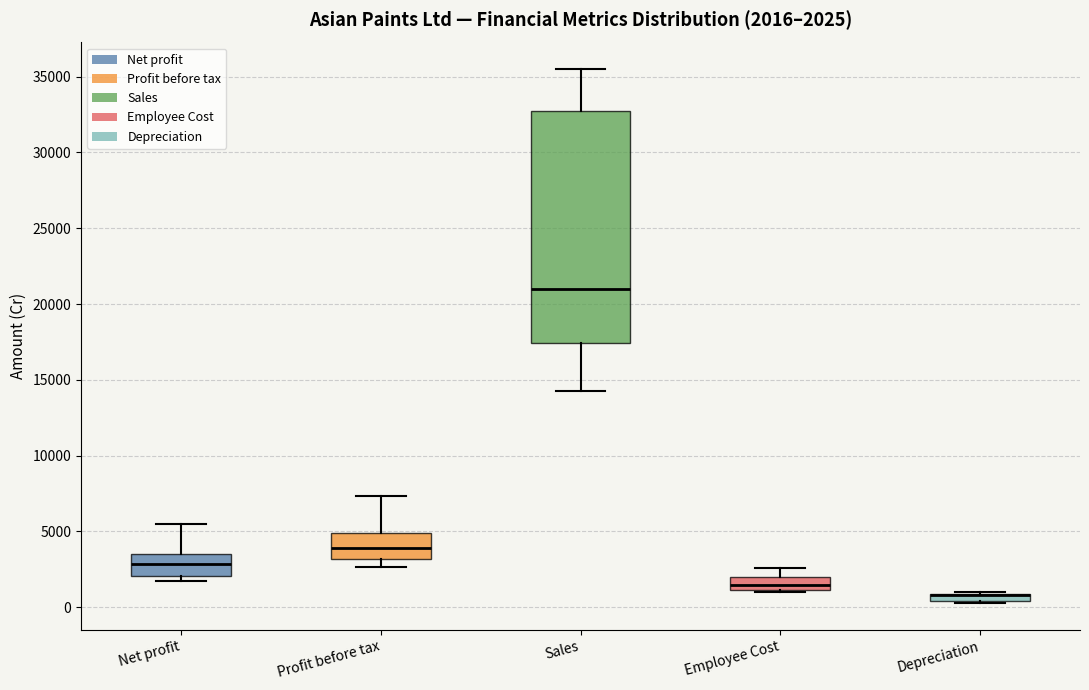

Which box is the tallest, from its lower edge to its upper edge?

Sales